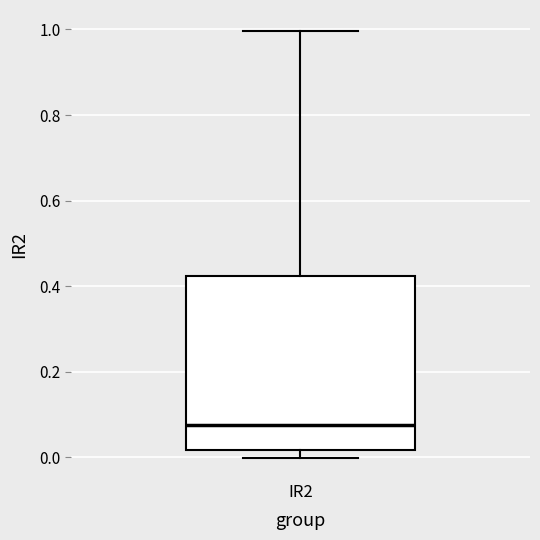

Read this box plot against the y-axis: the position of the median line, the range covered by the box, and the ends of both whiskers. The values are not printed on the chart, so give them approximately, as read against the axis.

median 0.08, box 0.02 to 0.42, whiskers 0.00 to 1.00